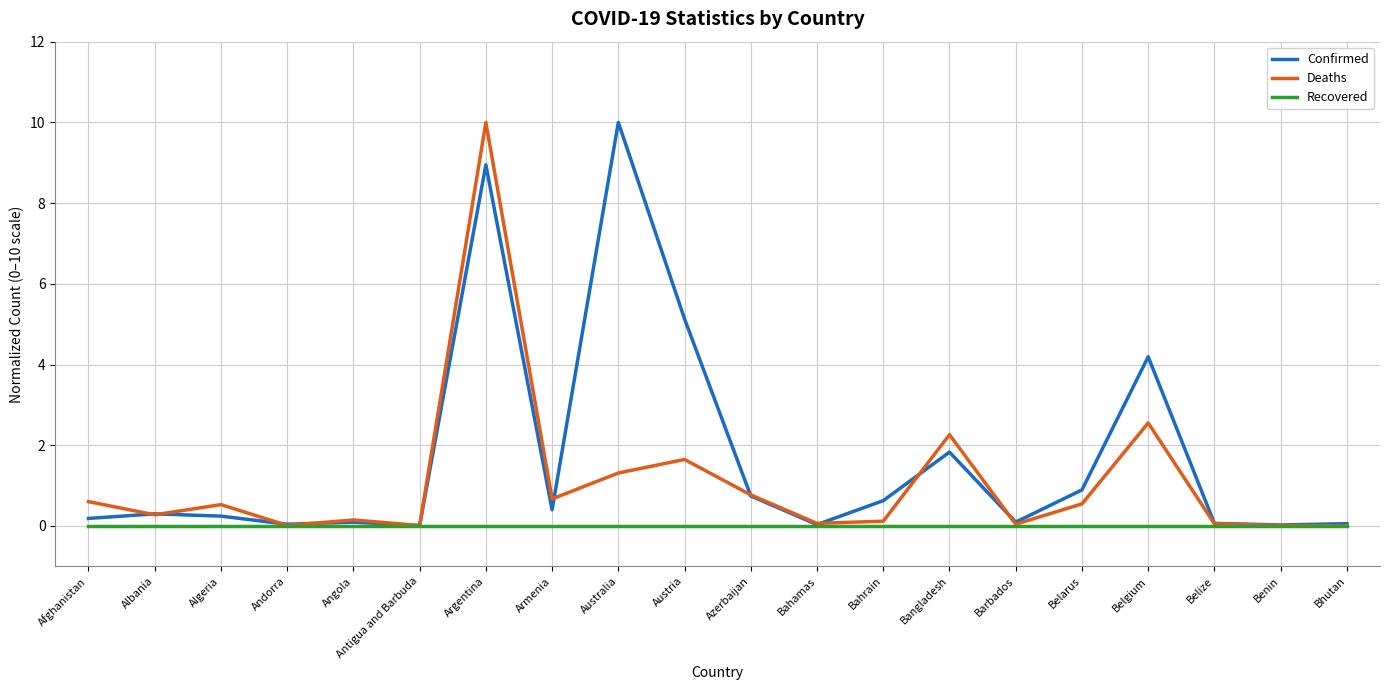

Rank the series by their average value, from lowest to highest.

Recovered, Deaths, Confirmed